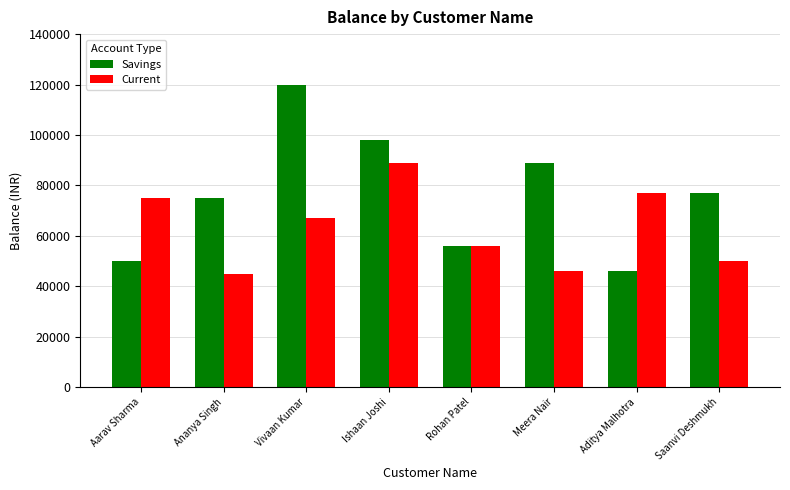

How many series are shown in this chart?

2